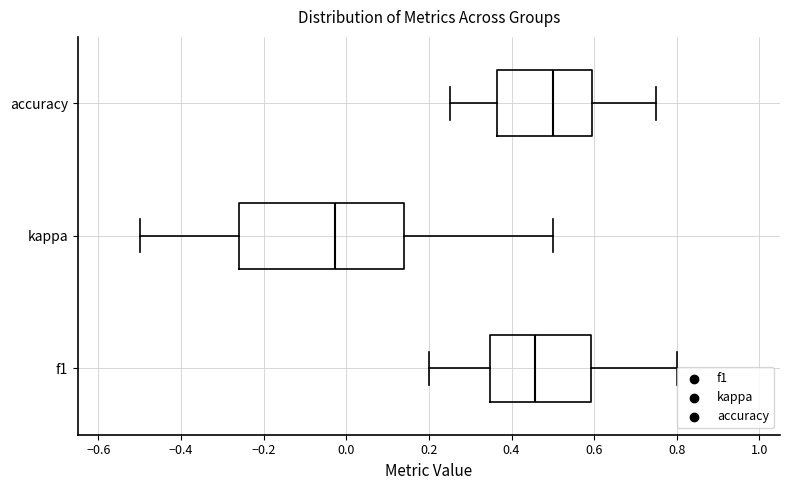

Which box's median line is the furthest to the right?

accuracy